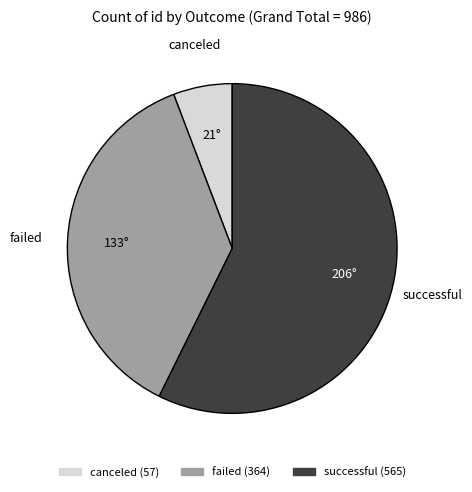

True or false: failed accounts for 37% of the total.

True